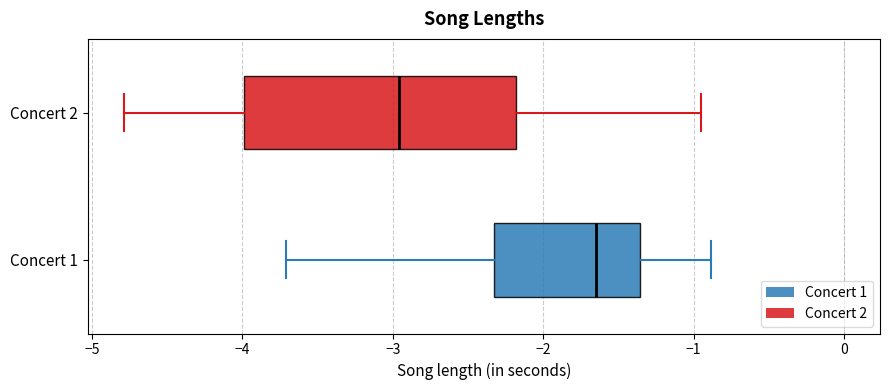

Reading bottom to top, transcribe this box plot: for each box, give where its median line is, the range the box spans, and where its two whiskers end, as read against the x-axis. The values are not printed on the chart, so give them approximately, as read against the axis.

Concert 1: median -1.7, box -2.3 to -1.4, whiskers -3.7 to -0.9
Concert 2: median -3.0, box -4.0 to -2.2, whiskers -4.8 to -0.9